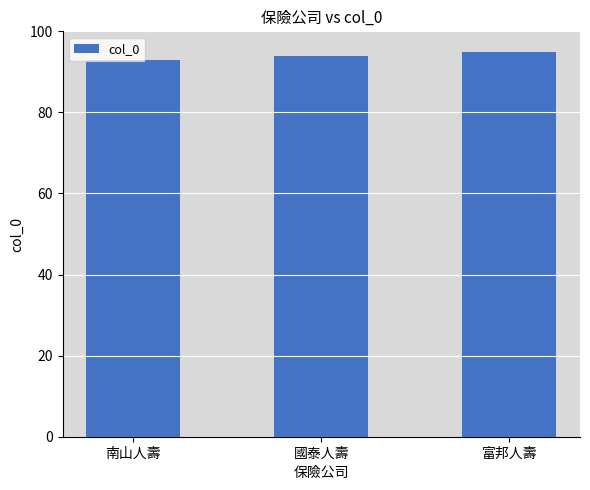

What is the difference between the second highest and minimum values?

1